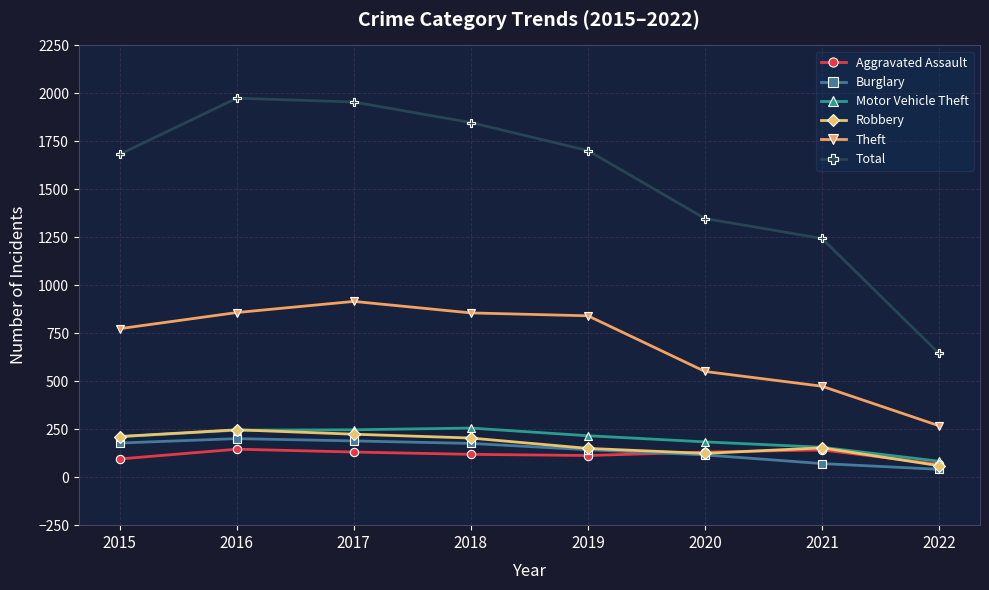

Read the Burglary value at 2020, to the nearest 5.

115